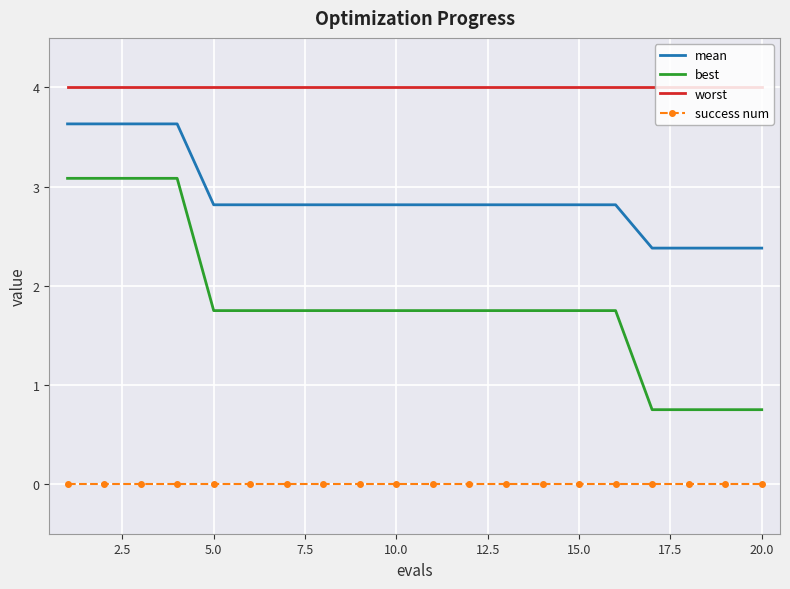

Which series has the widest spread of values?

best